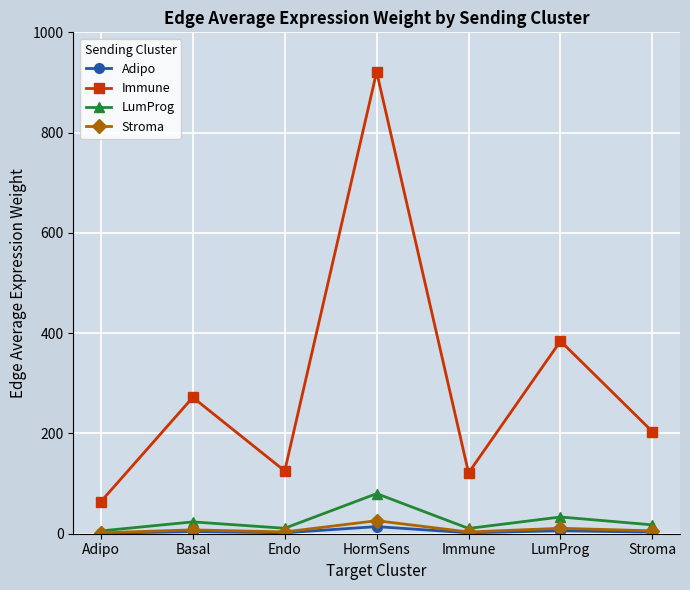

Is it true that Stroma equals 26.0 at HormSens?

True